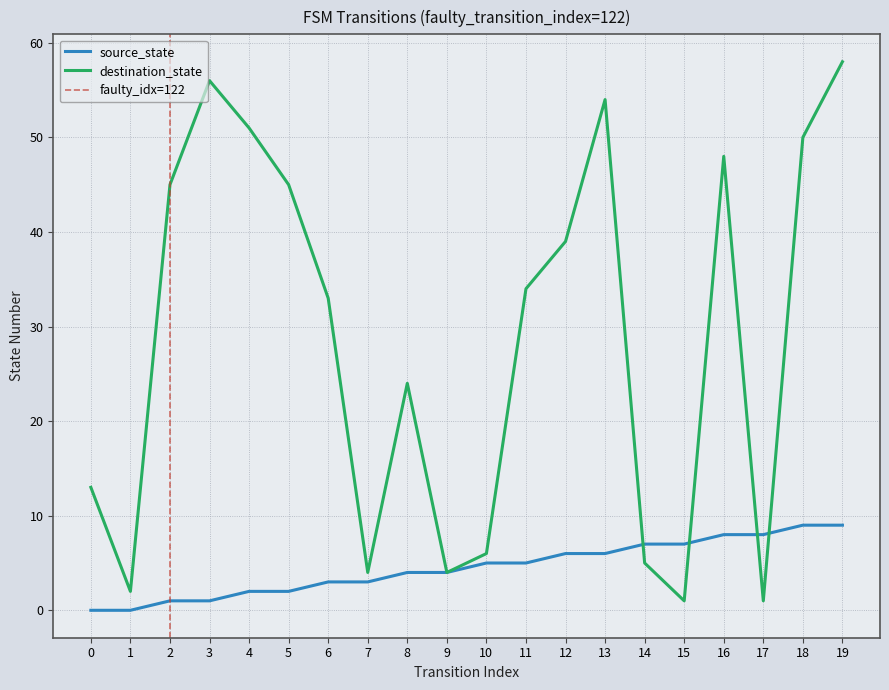

What is the value of the destination_state point at the 17th from the left?

48